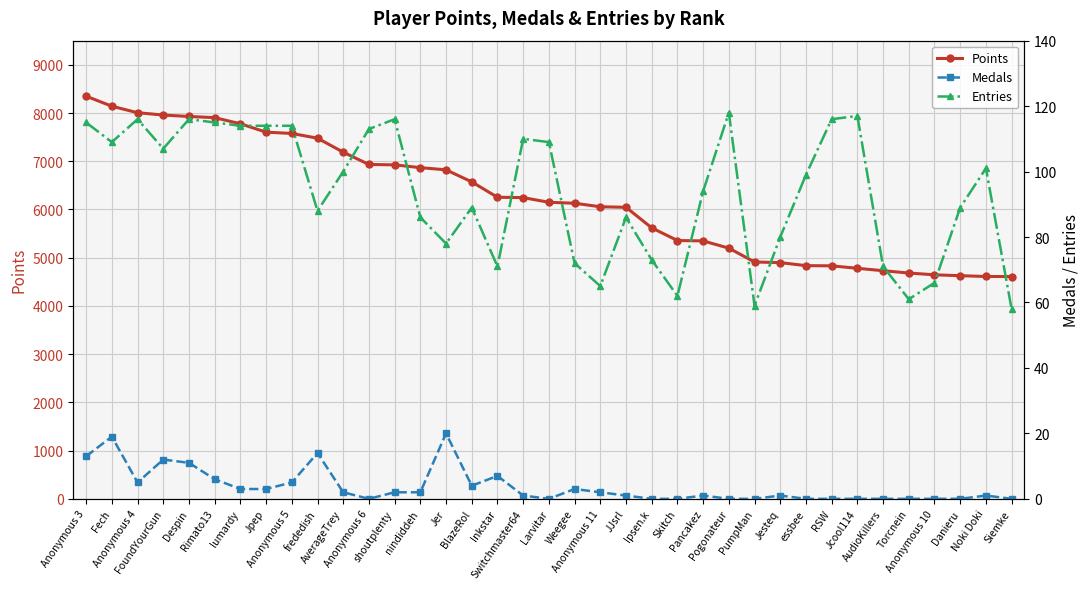

True or false: Medals and Points cross at least once.

False